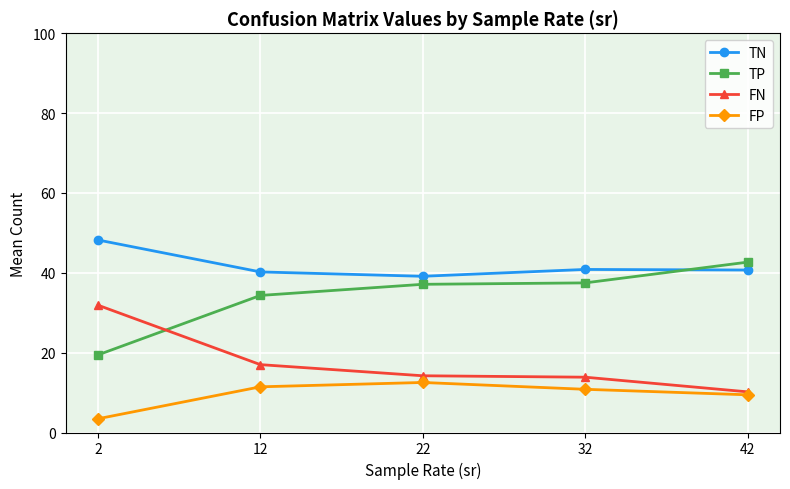

Which series has the largest total across all categories?

TN